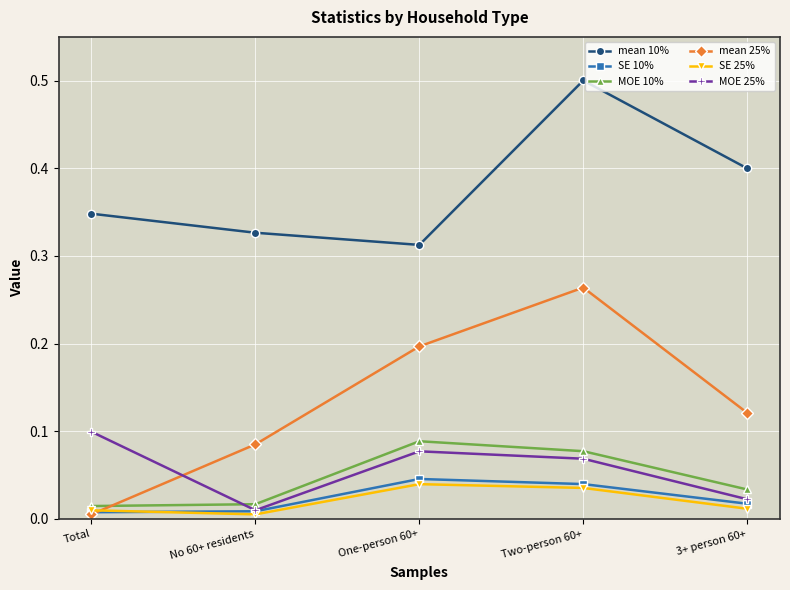

Which series ends up on top after the final intersection of MOE 10% and mean 25%?

mean 25%